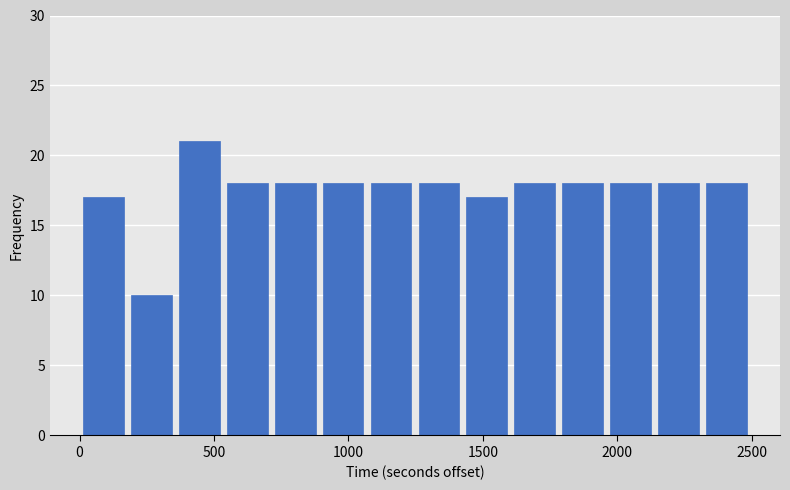

Read against the x-axis, roughly where is the centre of the tallest bar?

450